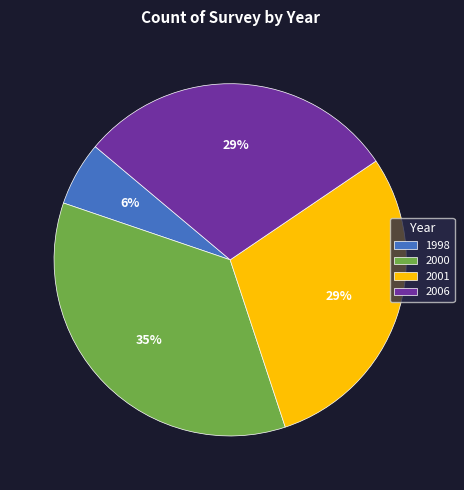

True or false: 2006 accounts for 29% of the total.

True